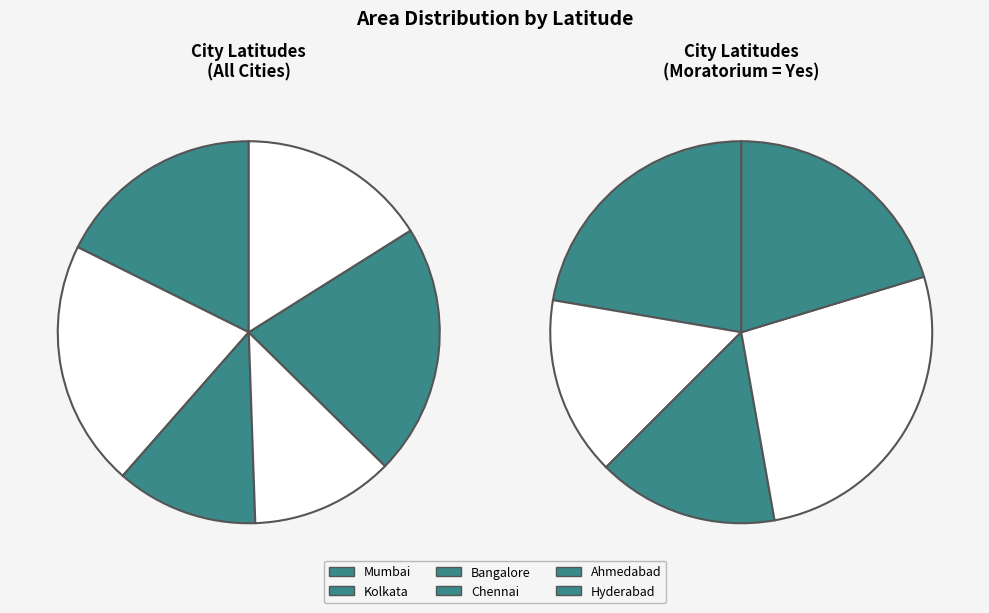

What percentage is the Bangalore slice, to the nearest percent?

12%